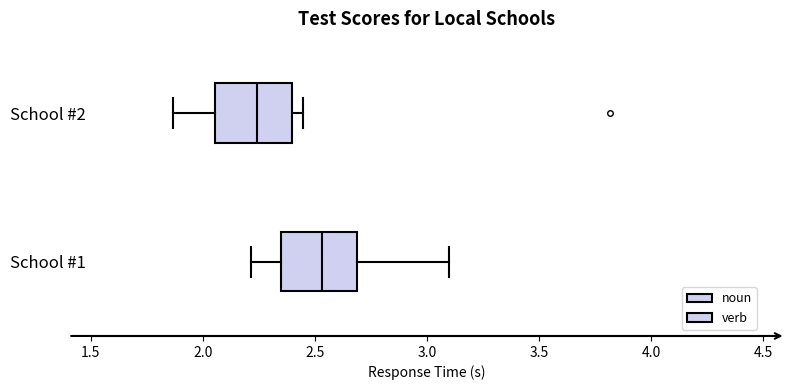

Which box's median line is the furthest to the left?

School #2